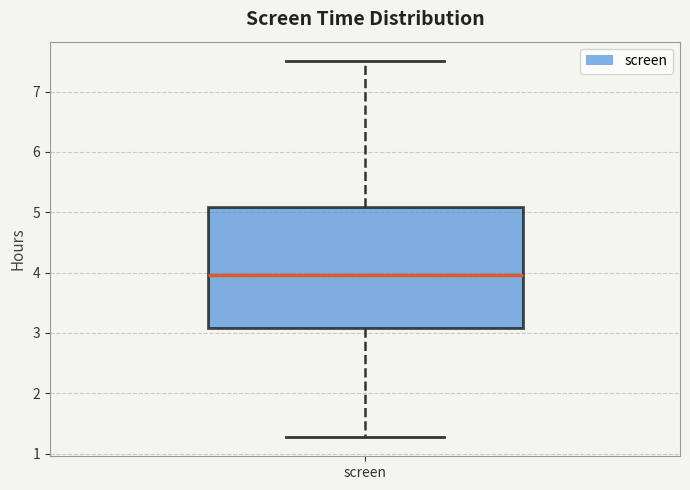

Where does the upper whisker of the box for screen end on the y-axis? The values are not printed on the chart, so give them approximately, as read against the axis.

7.5